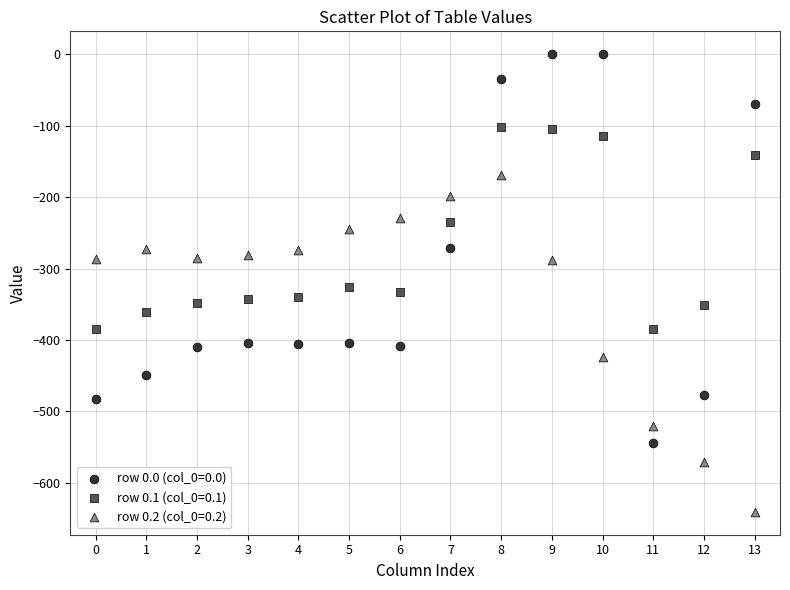

Which series reaches the maximum Y coordinate?

row 0.0 (col_0=0.0)